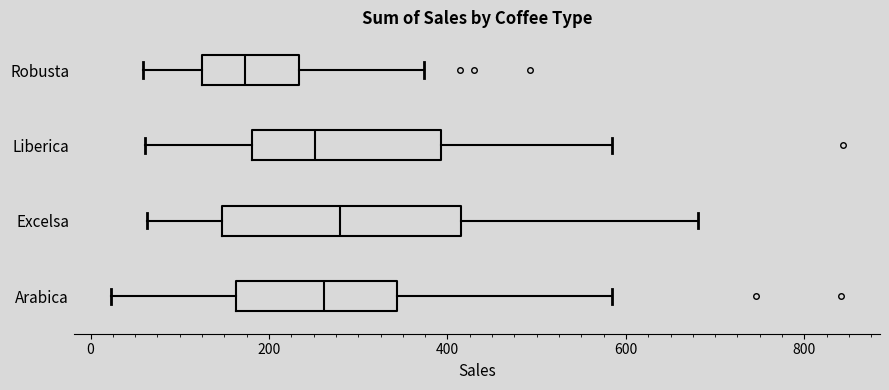

Reading bottom to top, read every box against the x-axis: the position of its median line, the range the box covers, and the ends of its whiskers. The values are not printed on the chart, so give them approximately, as read against the axis.

Arabica: median 260, box 160 to 340, whiskers 20 to 580
Excelsa: median 280, box 140 to 420, whiskers 60 to 680
Liberica: median 260, box 180 to 400, whiskers 60 to 580
Robusta: median 180, box 120 to 240, whiskers 60 to 380